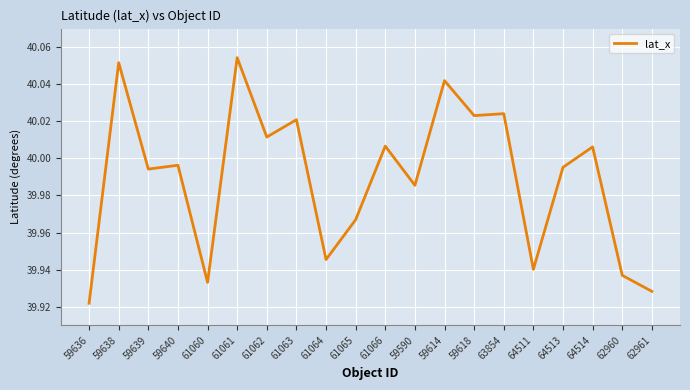

How many series are shown in this chart?

1